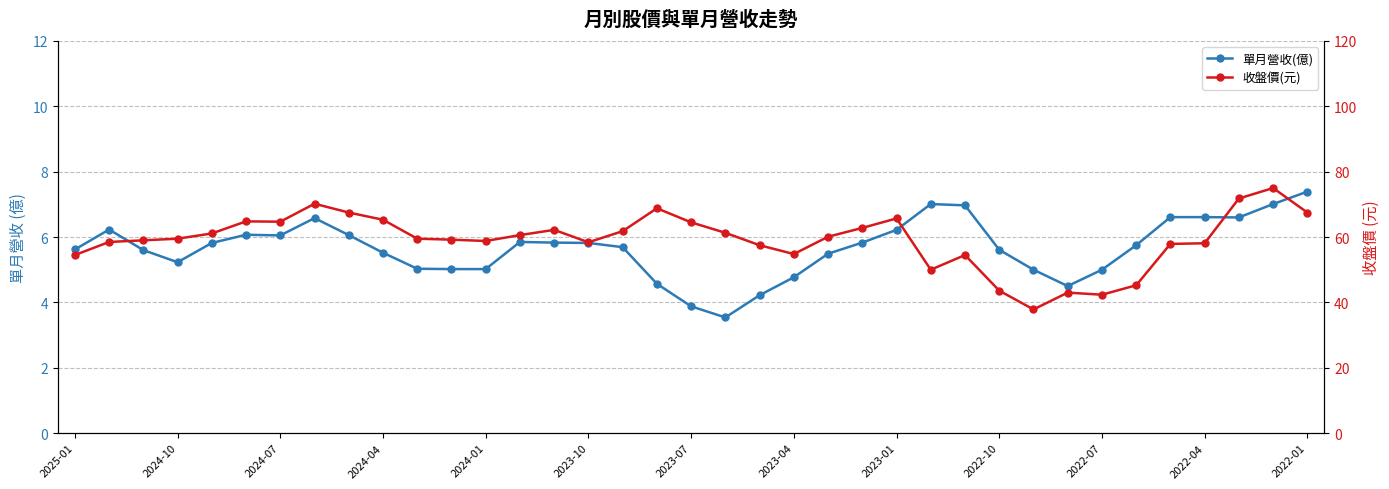

What is the total value across all series at 20?

61.7